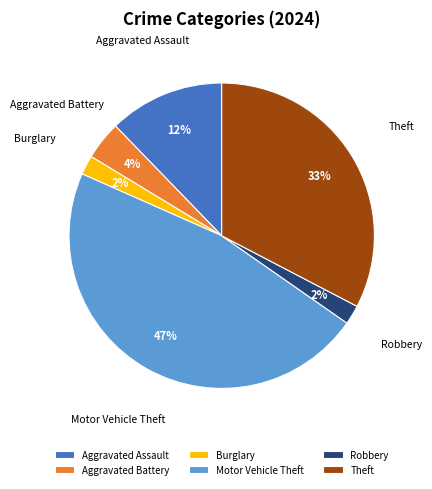

Count the number of slices in the pie.

6